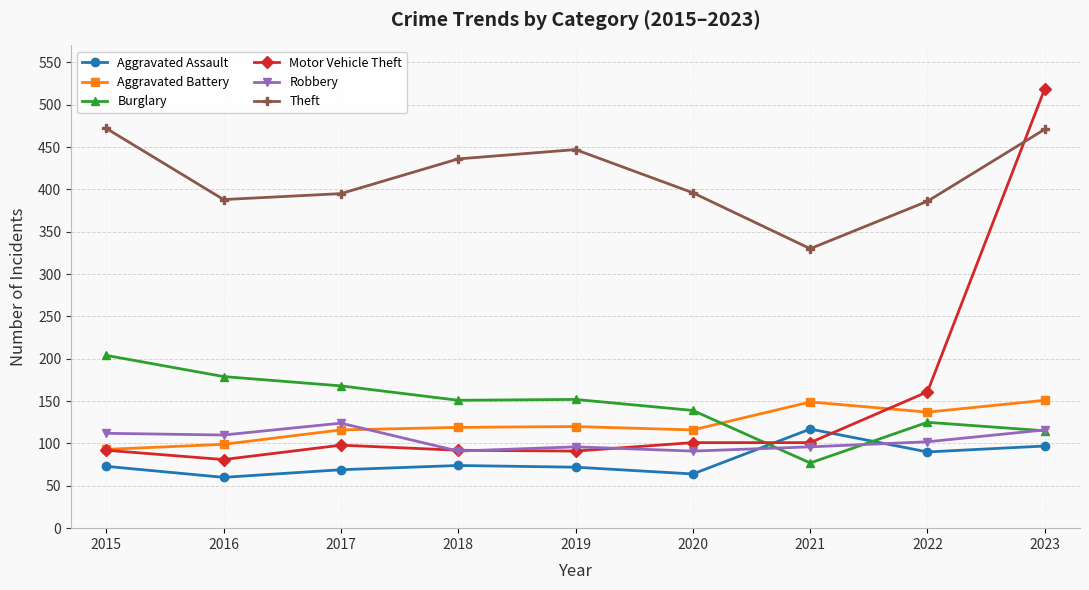

What is the average value of the Theft series?

413